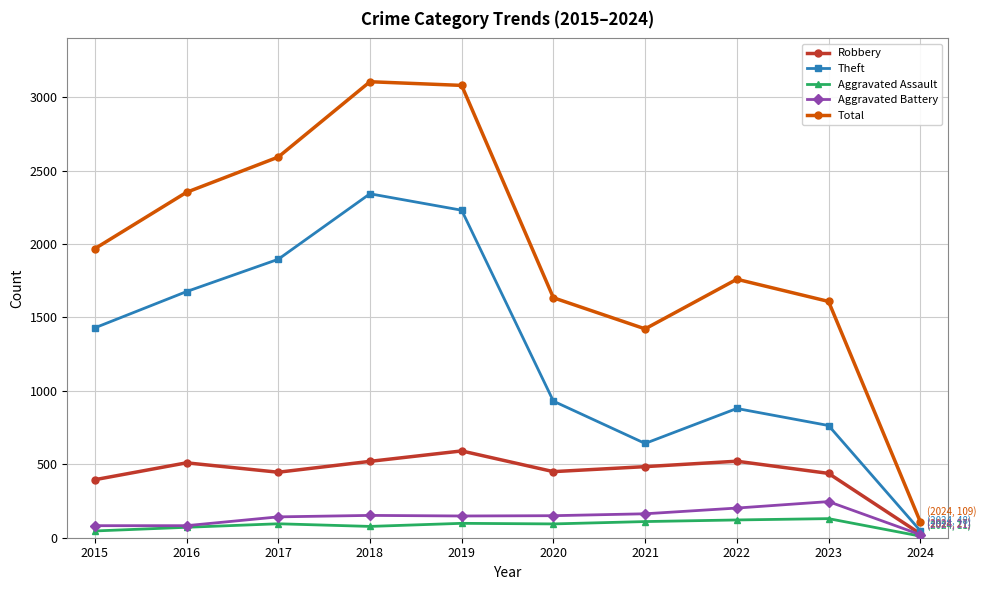

How many lines are shown in the chart?

5